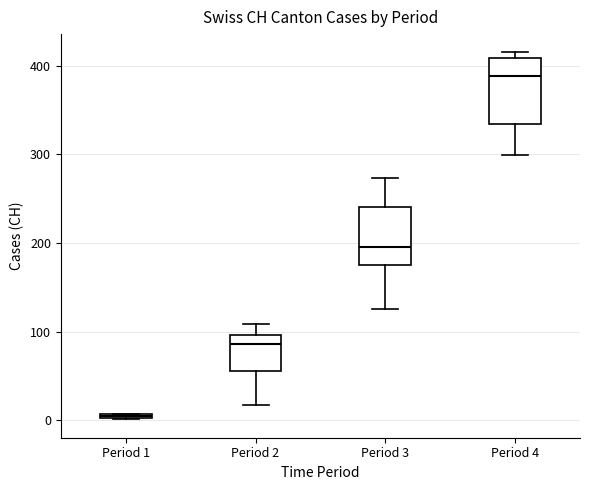

Where is the upper edge of the box for Period 4 on the y-axis? The values are not printed on the chart, so give them approximately, as read against the axis.

410